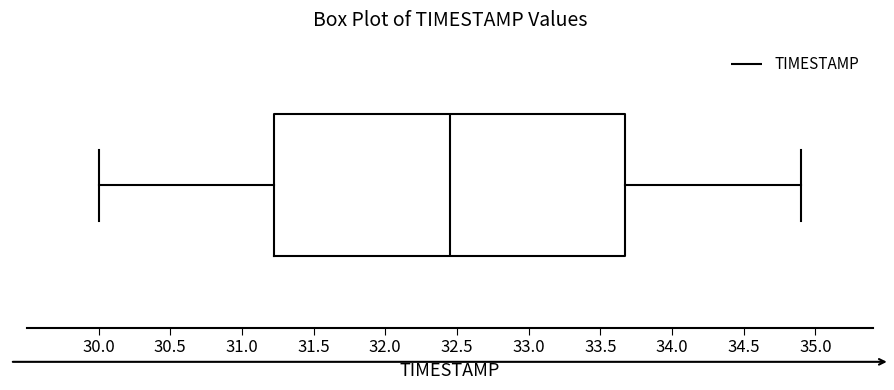

Read this box plot against the x-axis: the position of the median line, the range covered by the box, and the ends of both whiskers. The values are not printed on the chart, so give them approximately, as read against the axis.

median 32.45, box 31.25 to 33.70, whiskers 30.00 to 34.90